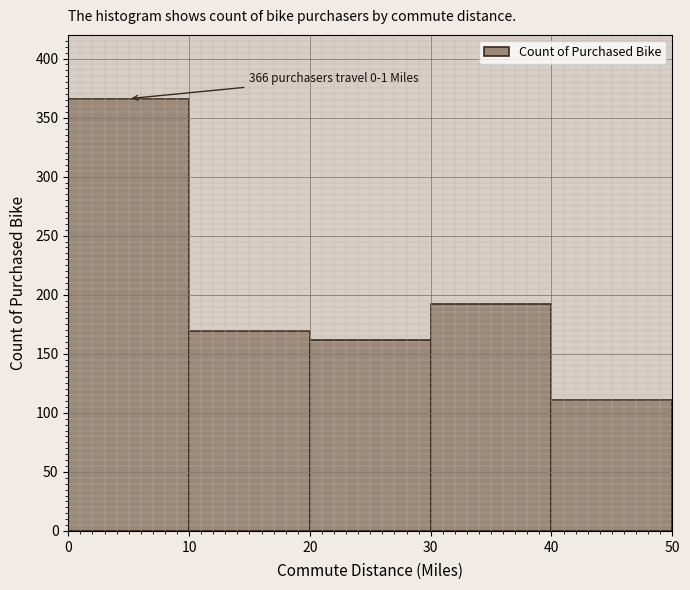

Which range on the x-axis has the tallest bar?

0 to 10